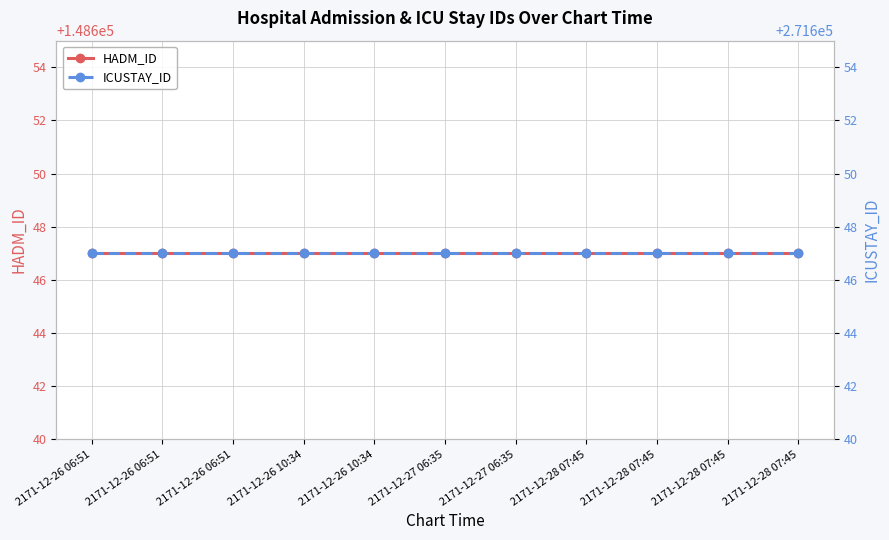

Rank the series by their maximum value, from highest to lowest.

ICUSTAY_ID, HADM_ID